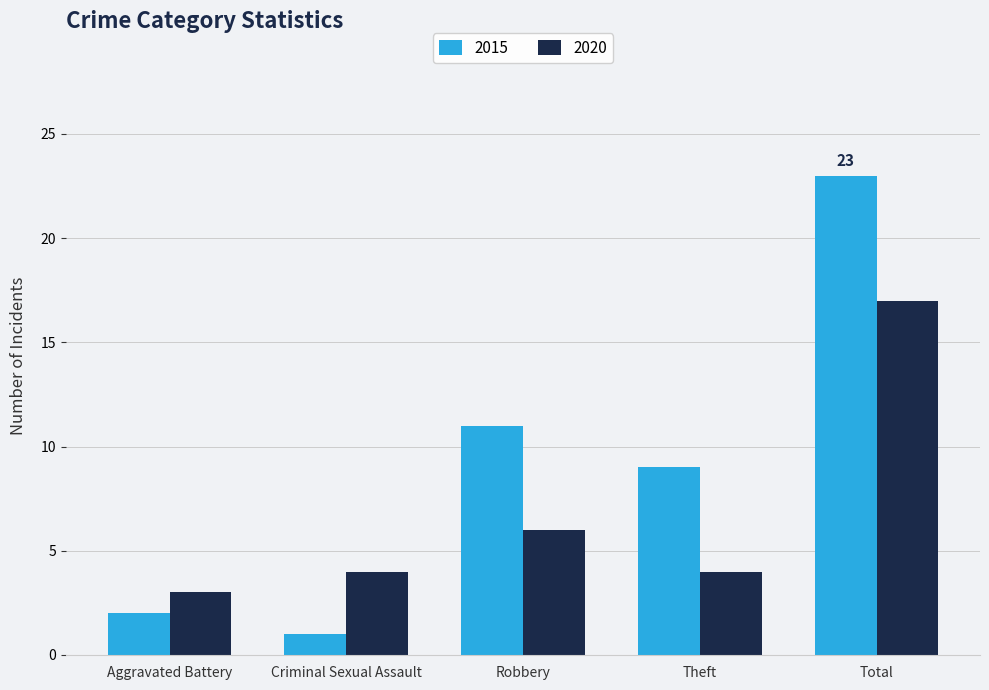

What is the value of the 2020 bar at the 4th from the left?

4